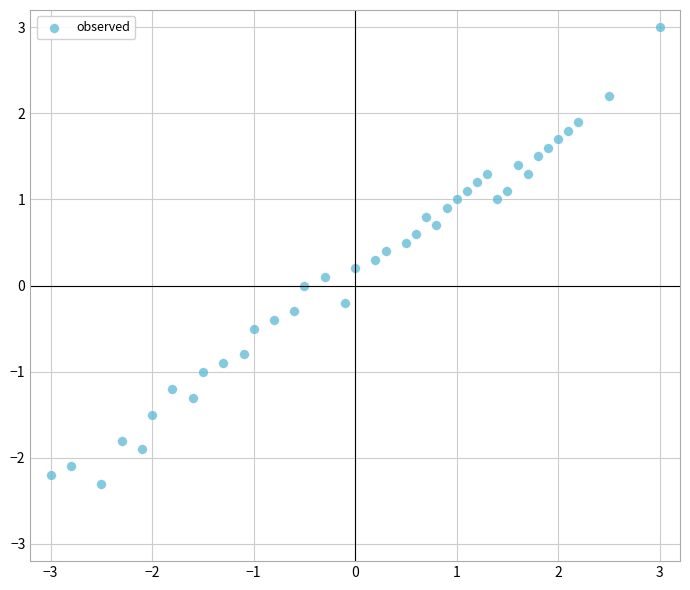

What is the range of X values (max minus min)?

6.0